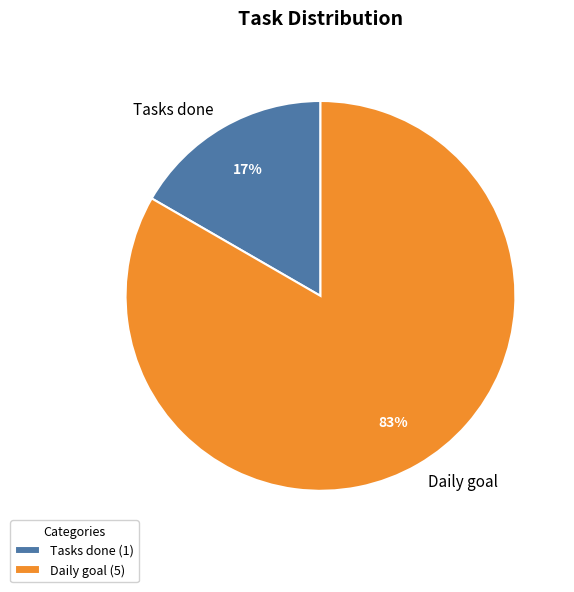

To the nearest percent, what is the average slice percentage?

50%